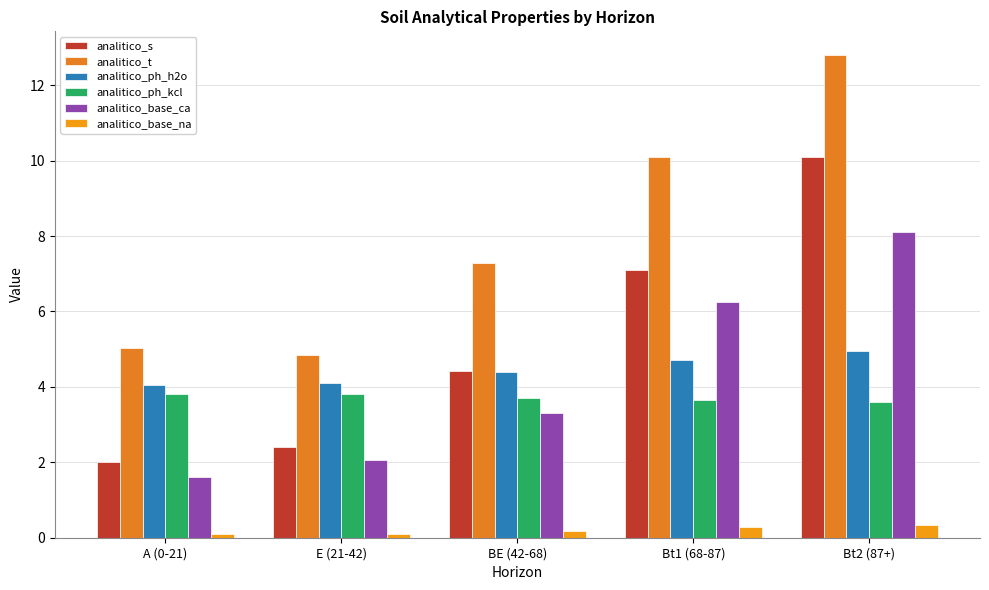

How many data points in analitico_base_ca are above 3?

3